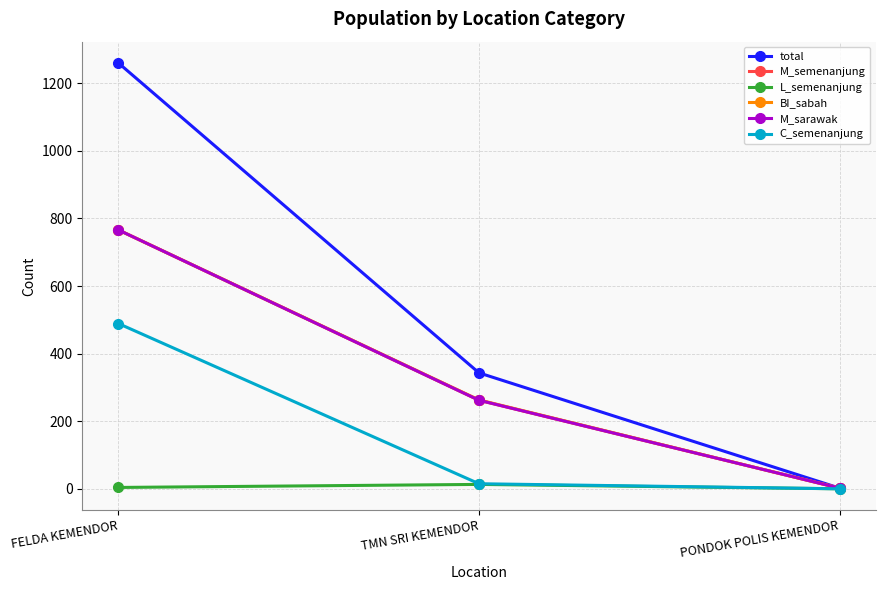

Reading left to right, transcribe all the data shown in this chart.

total: 1260	343	2
M_semenanjung: 766	262	2
L_semenanjung: 4	13	0
BI_sabah: 766	263	2
M_sarawak: 766	262	2
C_semenanjung: 489	15	0